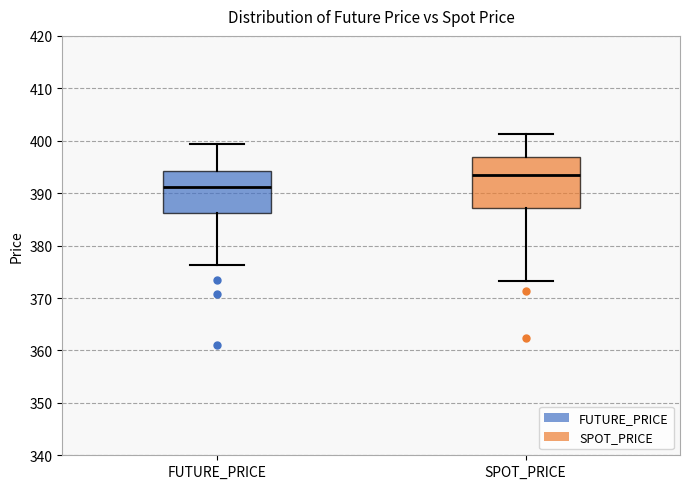

Reading left to right, read every box against the y-axis: the position of its median line, the range the box covers, and the ends of its whiskers. The values are not printed on the chart, so give them approximately, as read against the axis.

FUTURE_PRICE: median 391, box 386 to 394, whiskers 376 to 399
SPOT_PRICE: median 393, box 387 to 397, whiskers 373 to 401